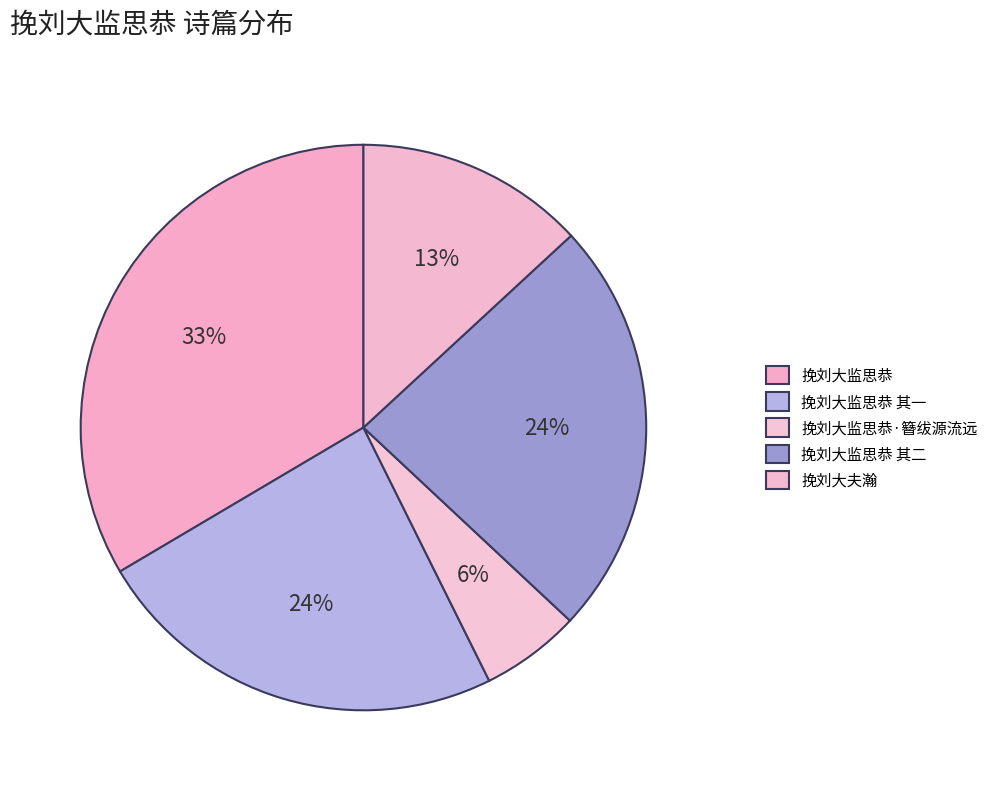

What is the ratio of the value at 挽刘大监思恭 to the value at 挽刘大夫瀚?

2.6